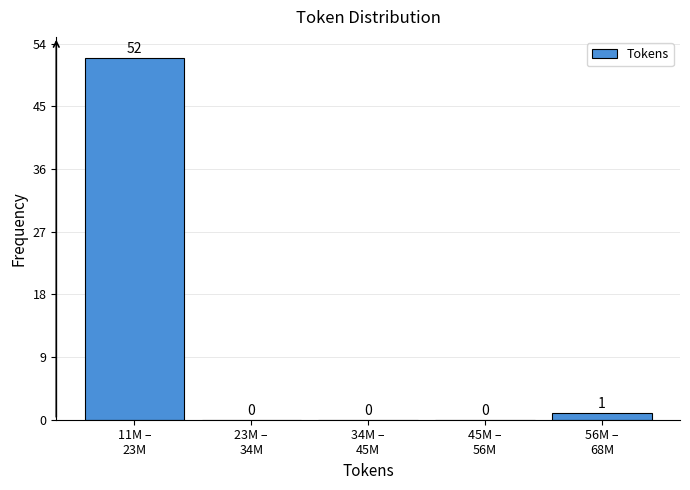

What is the sum of all values?

53